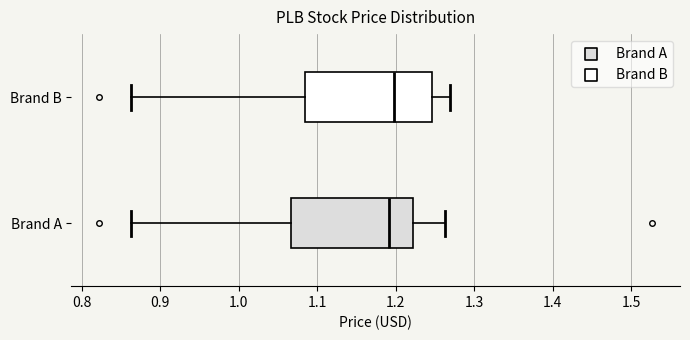

Where is the right edge of the box for Brand A on the x-axis? The values are not printed on the chart, so give them approximately, as read against the axis.

1.22